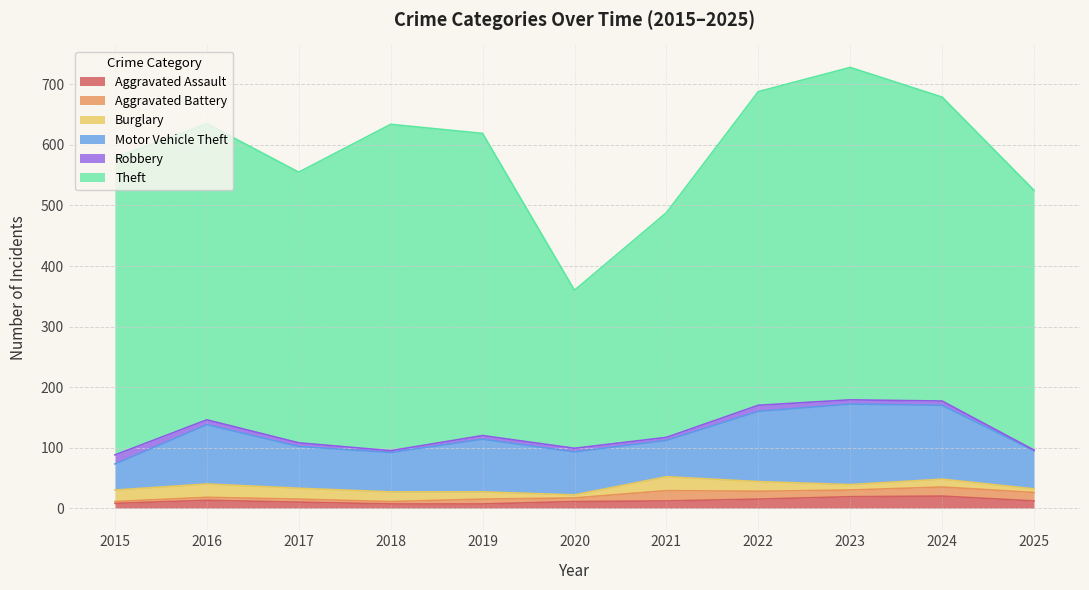

What is the value of the Theft point at the 9th from the left?

549